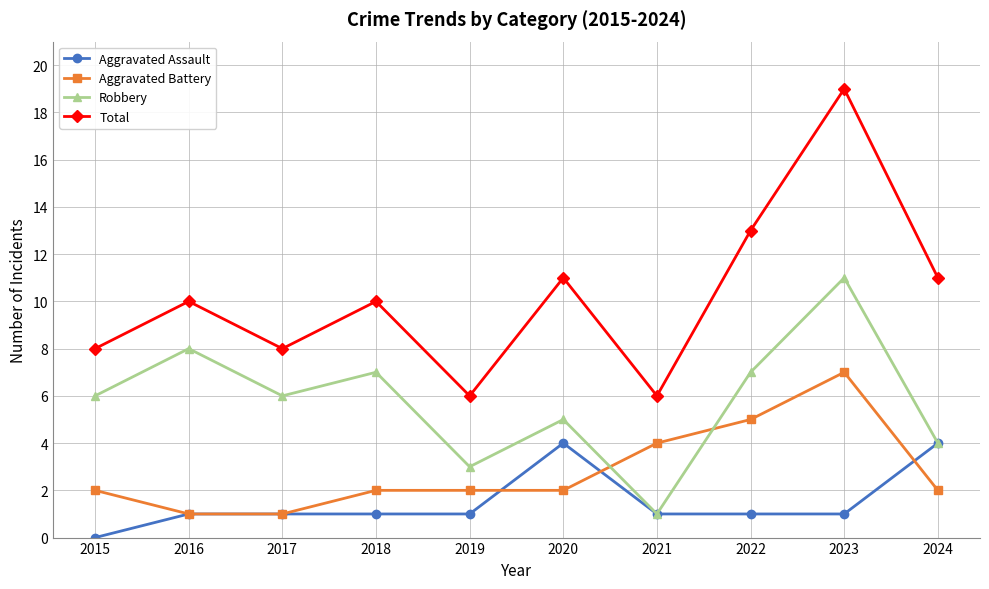

How many lines are shown in the chart?

4